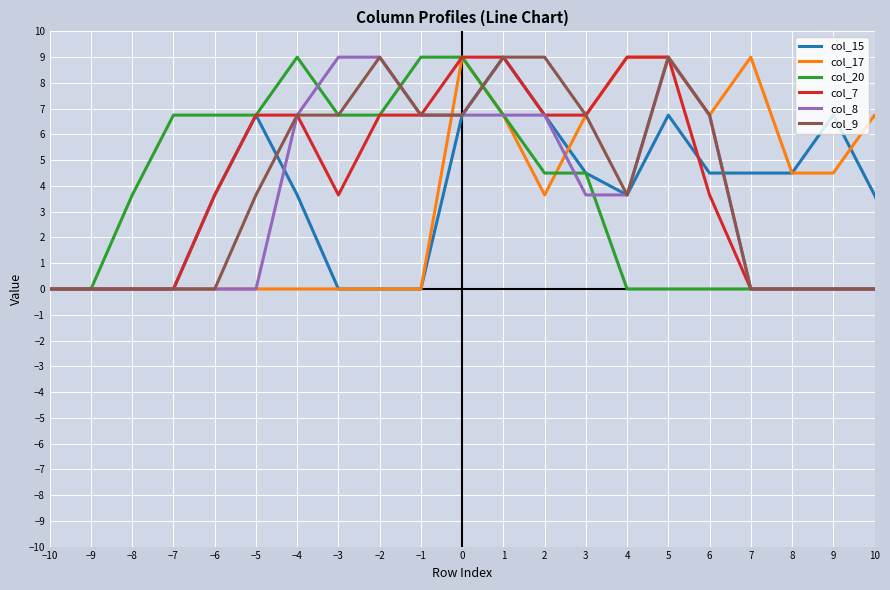

What are all the series names shown in the legend?

col_15, col_17, col_20, col_7, col_8, col_9